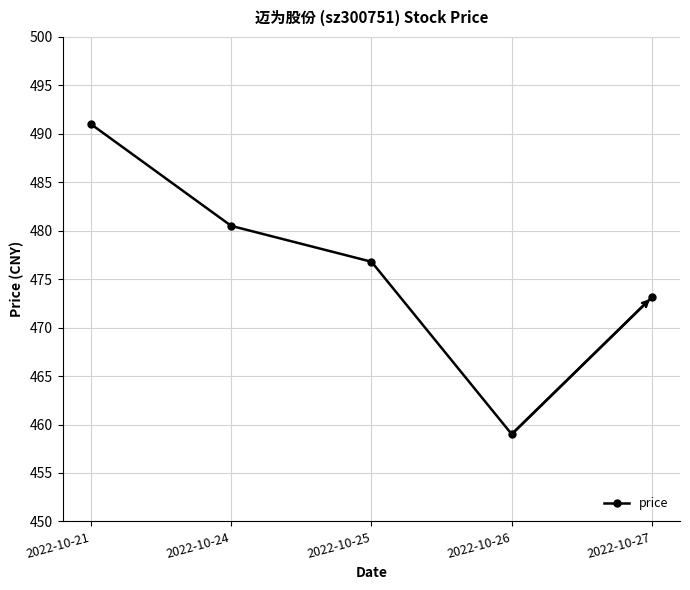

What is the change in value from 2022-10-21 to 2022-10-25?

-14.2